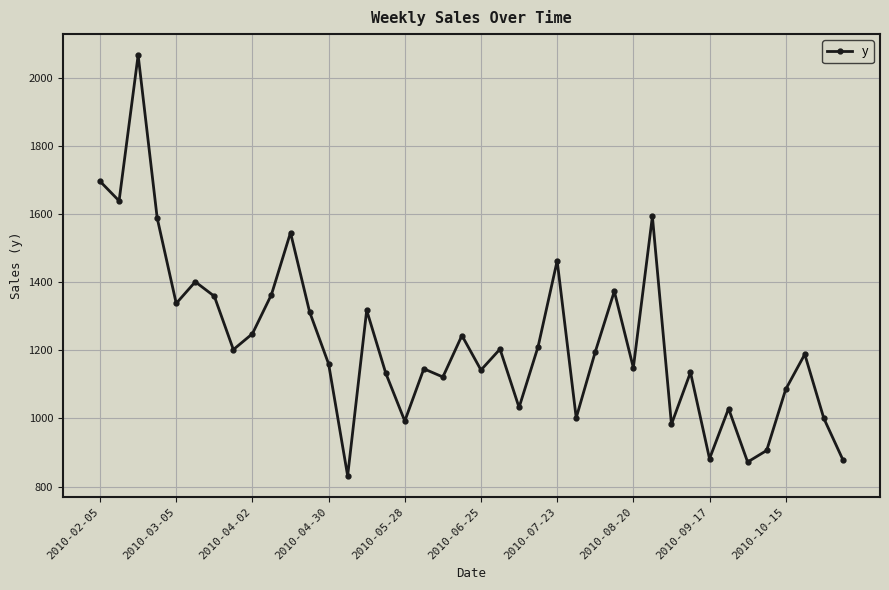

How many data points are less than 1195?

20